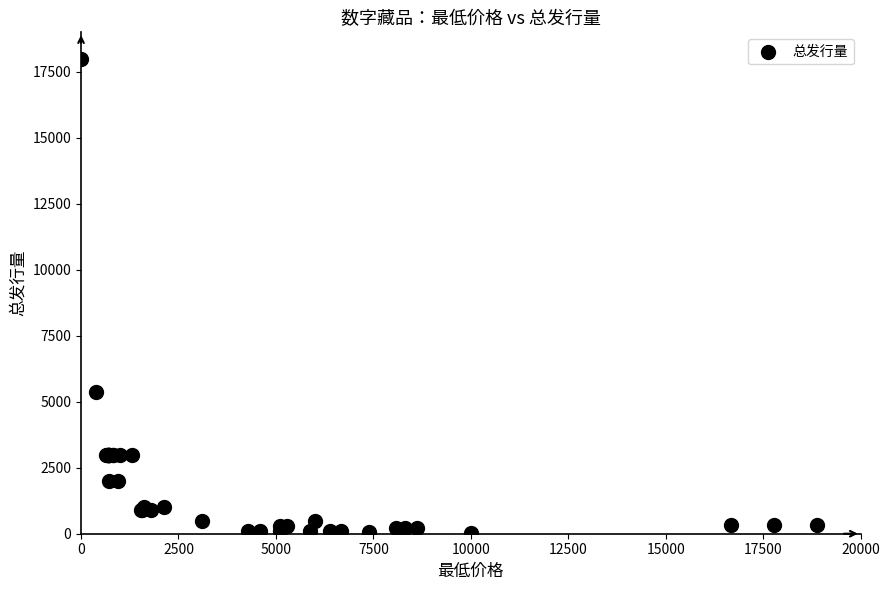

What Y value in the scatter plot is closest to 9016?

5355